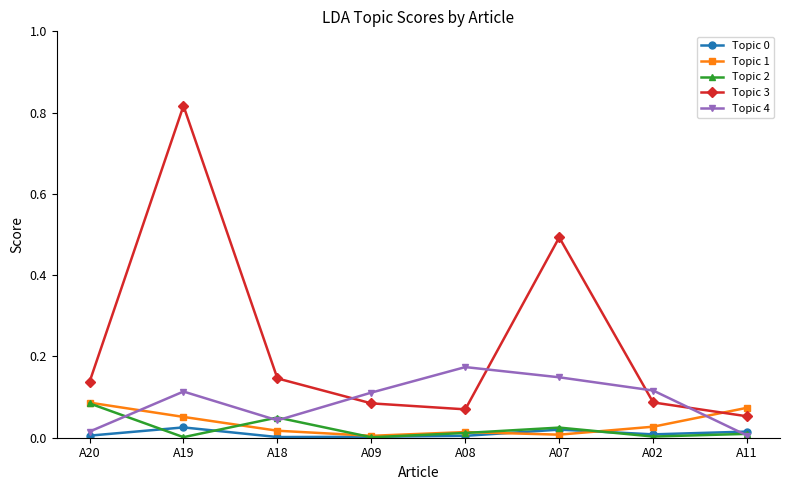

True or false: Topic 4 and Topic 3 cross at least once.

True